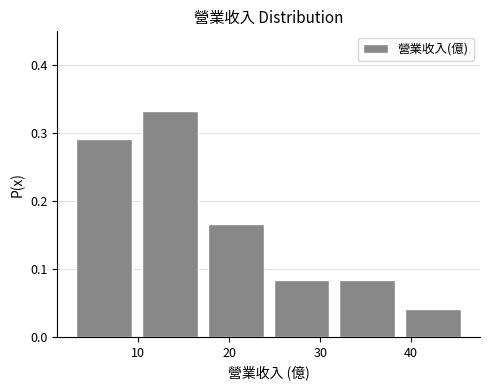

Reading left to right, list every bar in this chart as the range it spans on the x-axis followed by its height. Neither the bar edges nor the heights are printed on the chart, so give them approximately, as read against the axes.

3 to 10: 0.29
10 to 17: 0.33
17 to 24: 0.17
24 to 32: 0.08
32 to 39: 0.08
39 to 46: 0.04